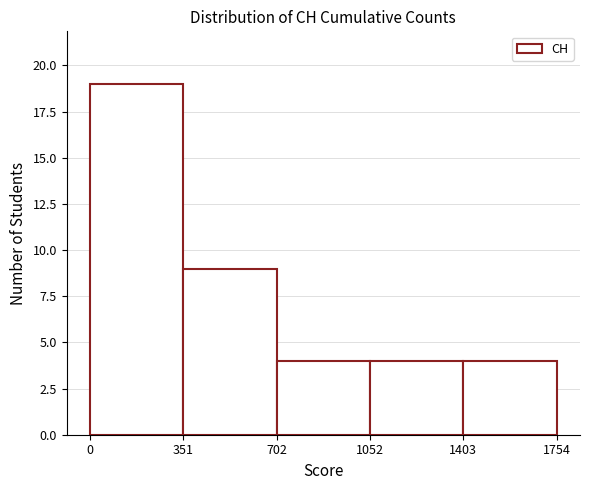

What is the height of the bar covering 702 to 1052 on the x-axis? The values are not printed on the chart, so give them approximately, as read against the axis.

4